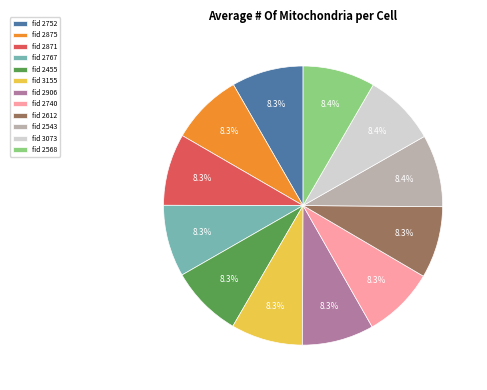

Approximately how many times larger is the value at fid 3155 compared to fid 2543?

1.0